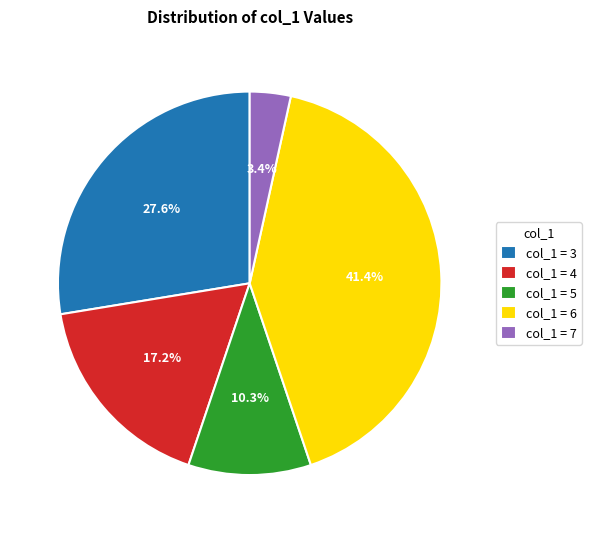

Do col_1 = 6 and col_1 = 7 together represent more than half of the pie?

No